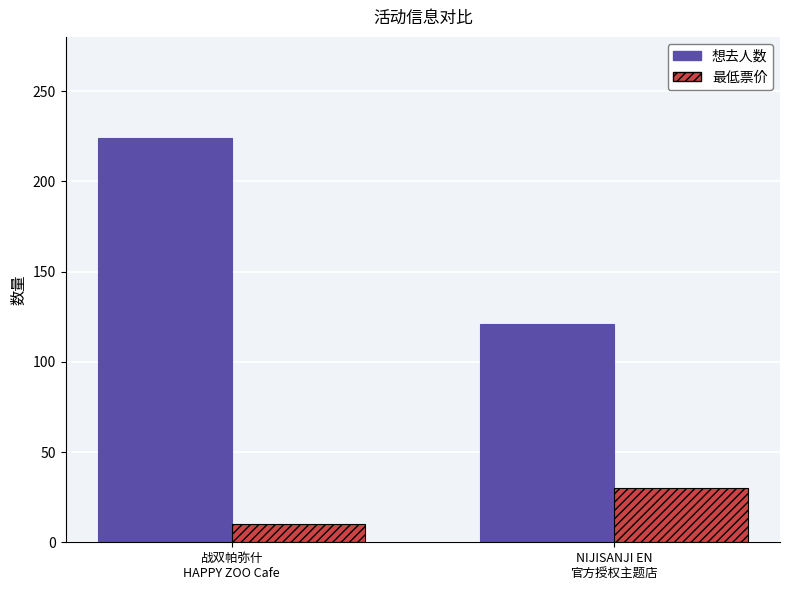

At which label does 想去人数 reach its minimum?

NIJISANJI EN
官方授权主题店